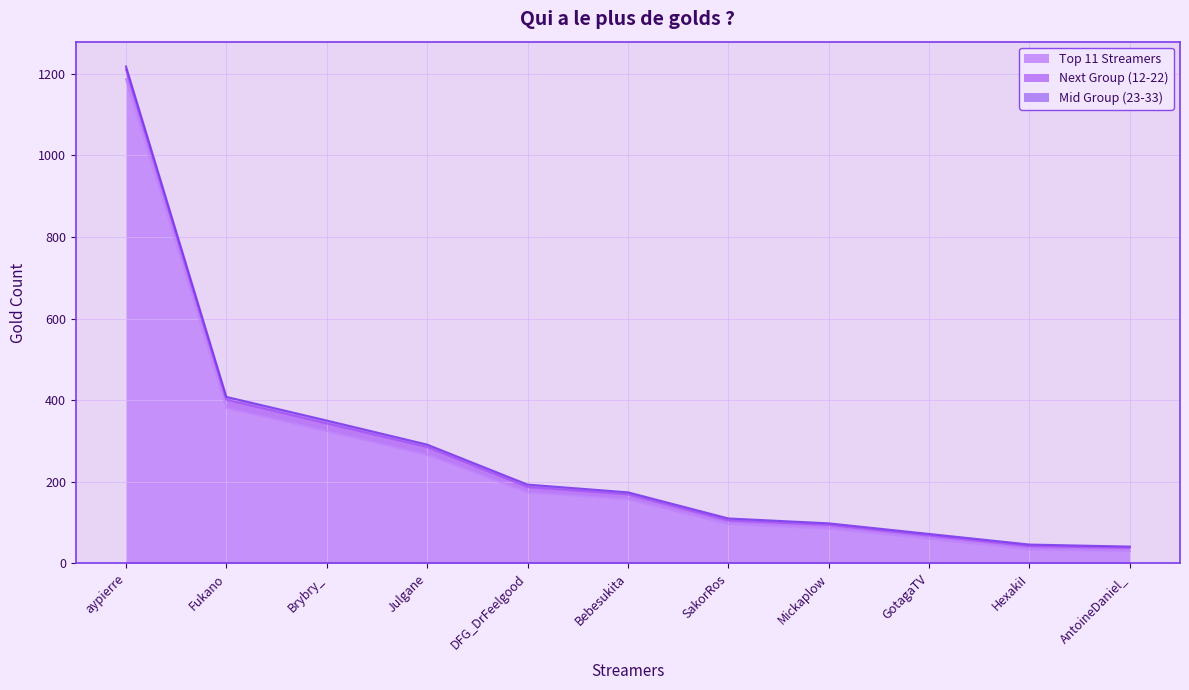

What is the label of the 4th point from the right?

Mickaplow